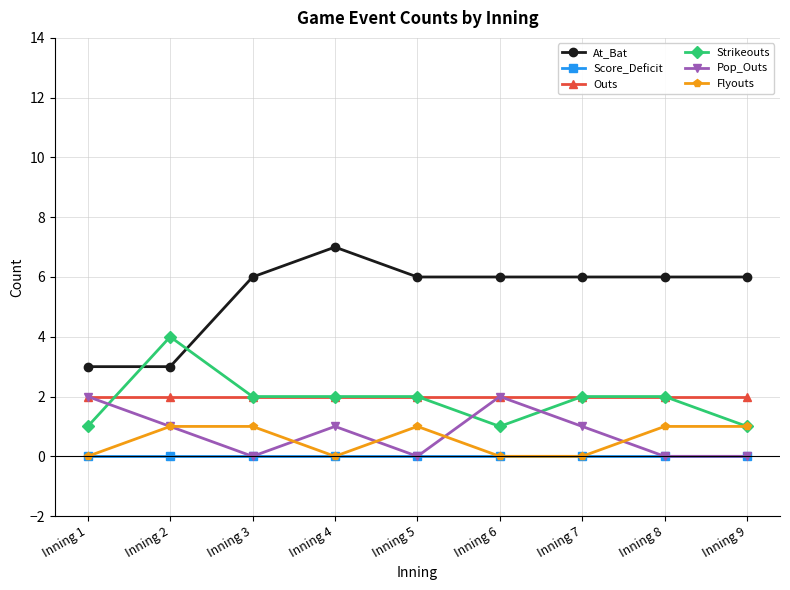

What is the difference between the highest and lowest values at Inning 2?

4